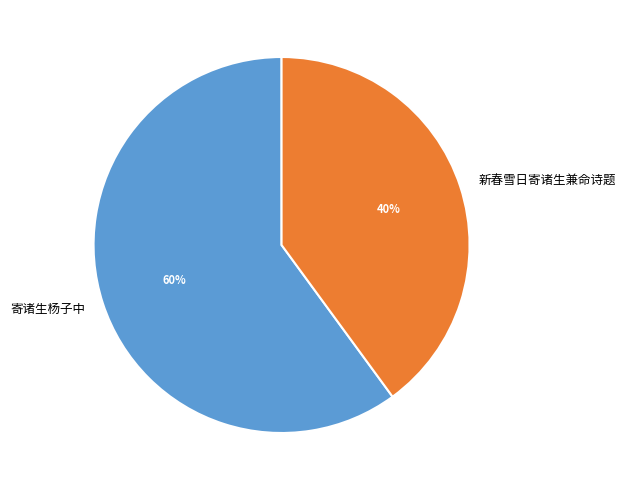

To the nearest percent, what is the combined percentage of 新春雪日寄诸生兼命诗题 and 寄诸生杨子中?

100%